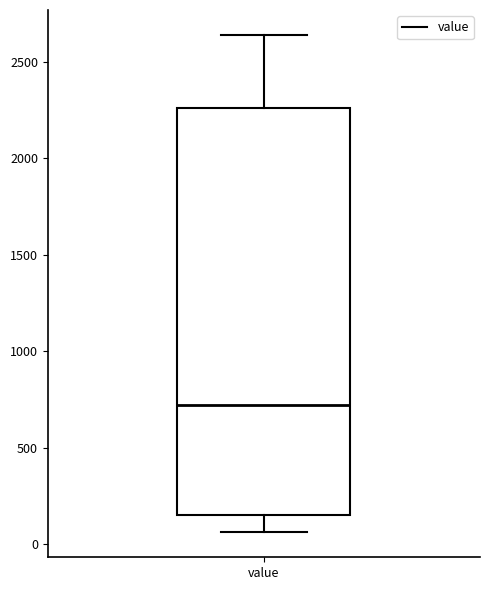

Transcribe this box plot: give where the median line is, the range the box spans, and where the two whiskers end, as read against the y-axis. The values are not printed on the chart, so give them approximately, as read against the axis.

median 700, box 150 to 2250, whiskers 50 to 2650